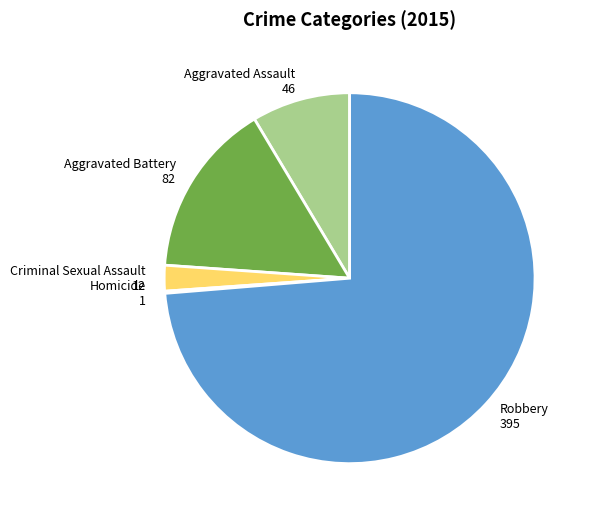

Which slice is the largest?

Robbery